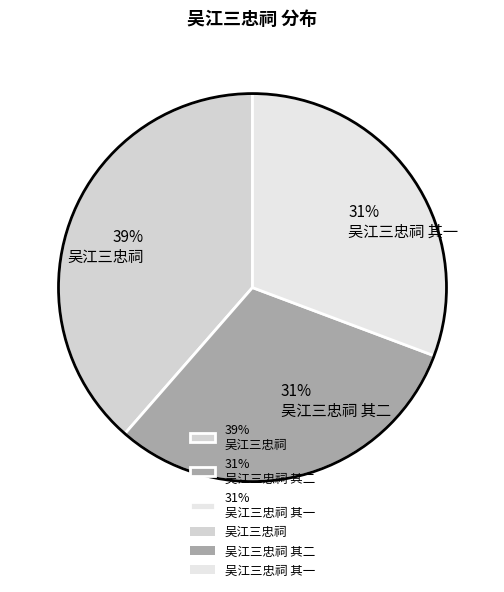

To the nearest percent, what is the combined percentage of 39% 吴江三忠祠 and 31% 吴江三忠祠 其一?

69%